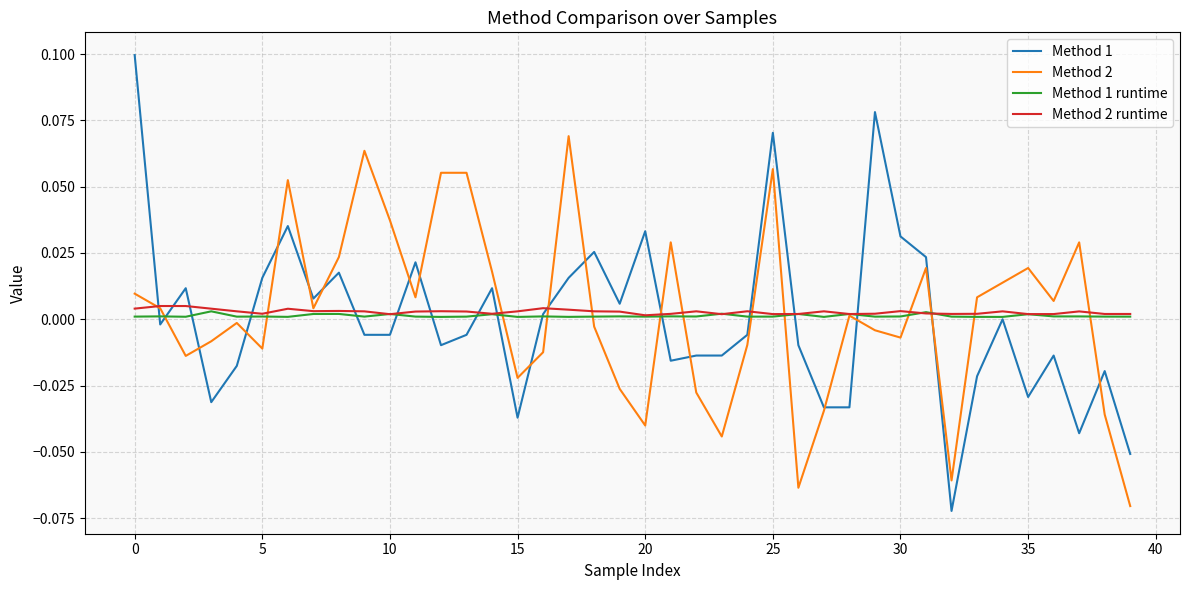

Which series has the widest spread of values?

Method 1